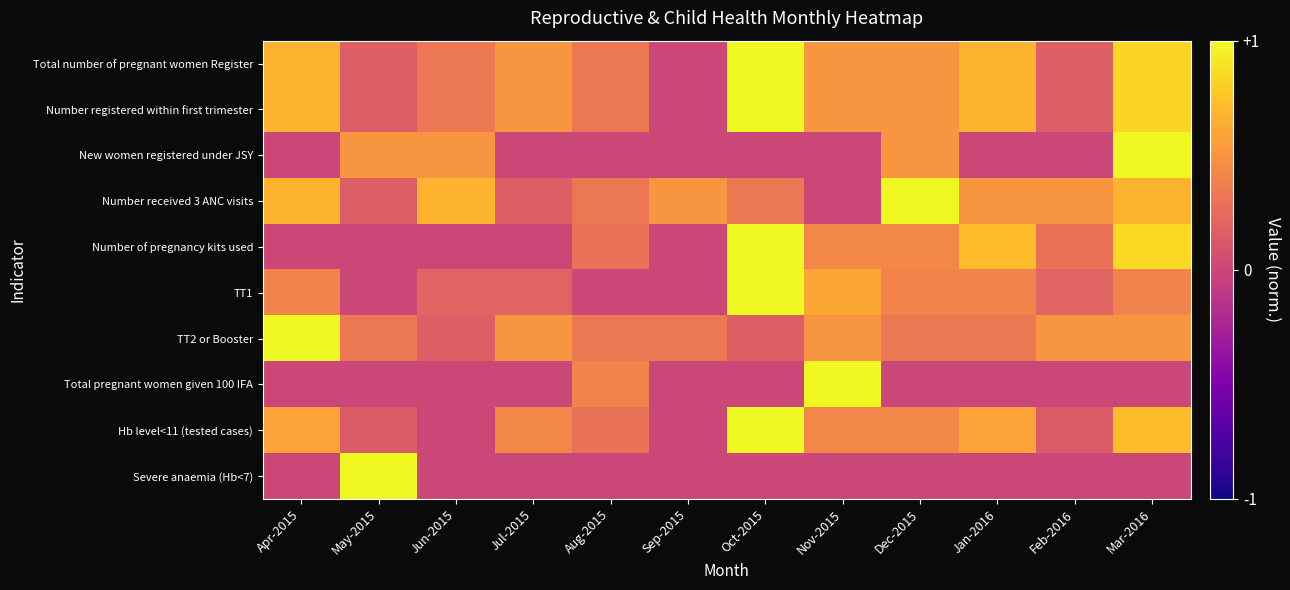

Which series changed the most between Jun-2015 and Nov-2015?

Total pregnant women given 100 IFA